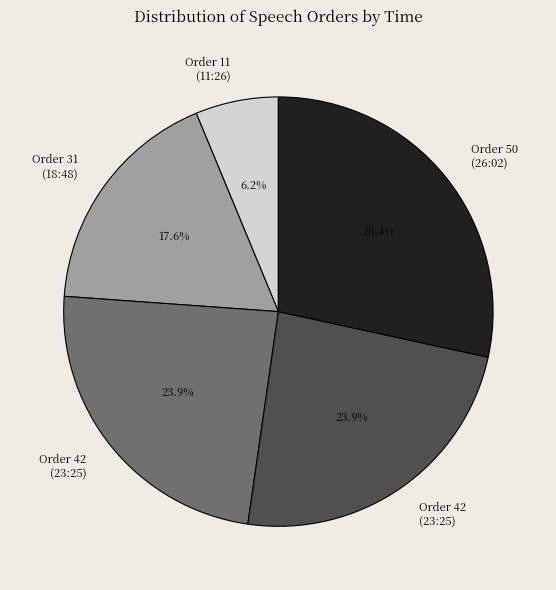

Does any single category account for the majority?

No